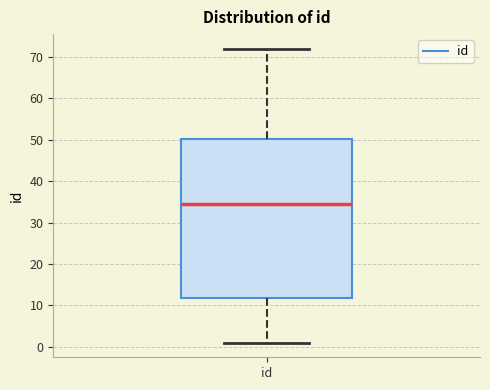

Read this box plot against the y-axis: the position of the median line, the range covered by the box, and the ends of both whiskers. The values are not printed on the chart, so give them approximately, as read against the axis.

median 35, box 12 to 50, whiskers 1 to 72